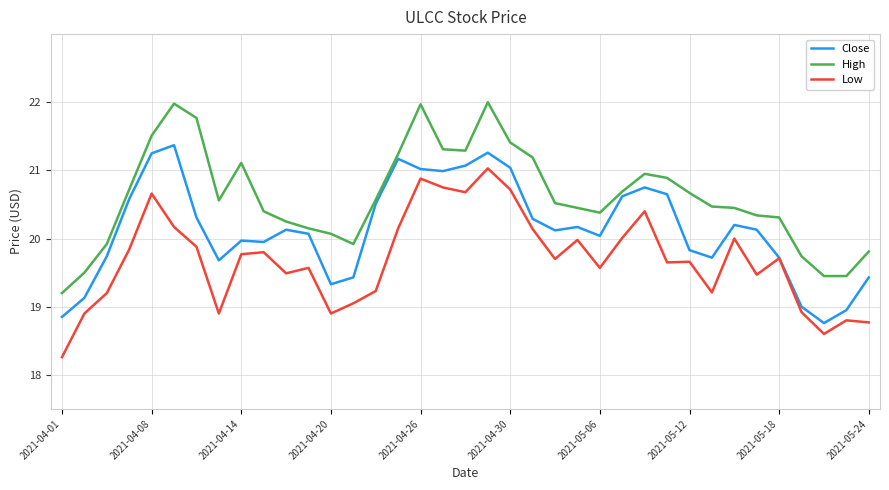

True or false: Low and High cross at least once.

False